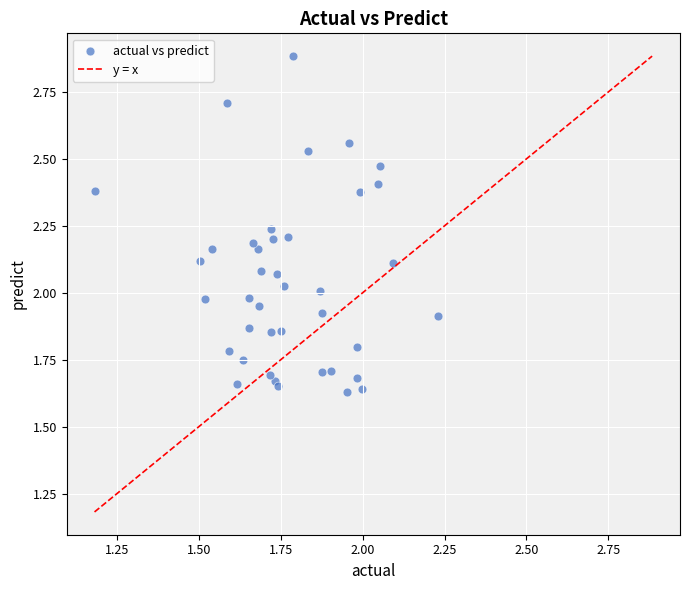

What is the range of Y values (max minus min)?

1.3